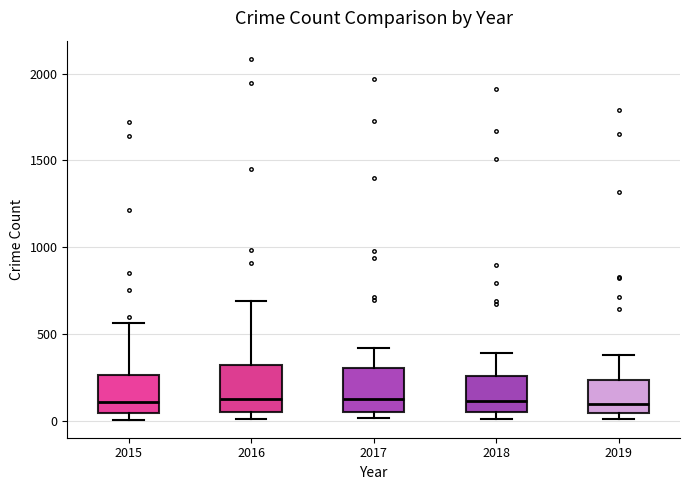

Reading left to right, read every box against the y-axis: the position of its median line, the range the box covers, and the ends of its whiskers. The values are not printed on the chart, so give them approximately, as read against the axis.

2015: median 100, box 50 to 250, whiskers 0 to 550
2016: median 150, box 50 to 300, whiskers 0 to 700
2017: median 100, box 50 to 300, whiskers 0 to 400
2018: median 100, box 50 to 250, whiskers 0 to 400
2019: median 100, box 50 to 250, whiskers 0 to 400